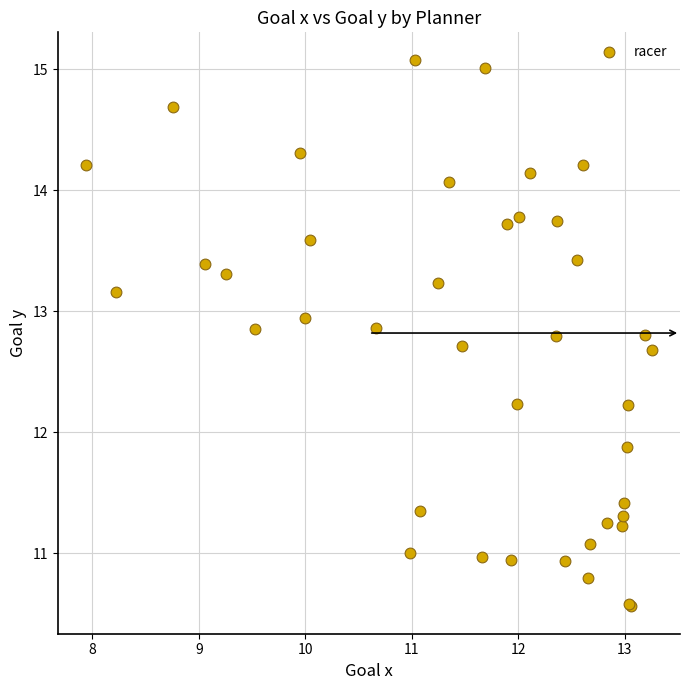

What Y value in the scatter plot is closest to 12?

11.9